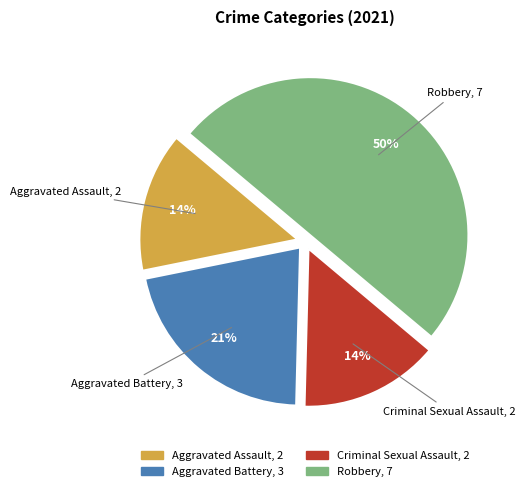

To the nearest percent, what percentage of the pie is Aggravated Assault?

14%